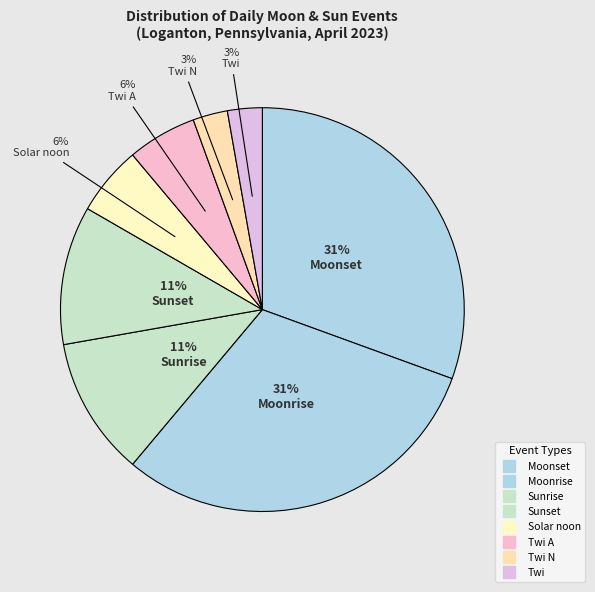

How many segments does this pie chart have?

8